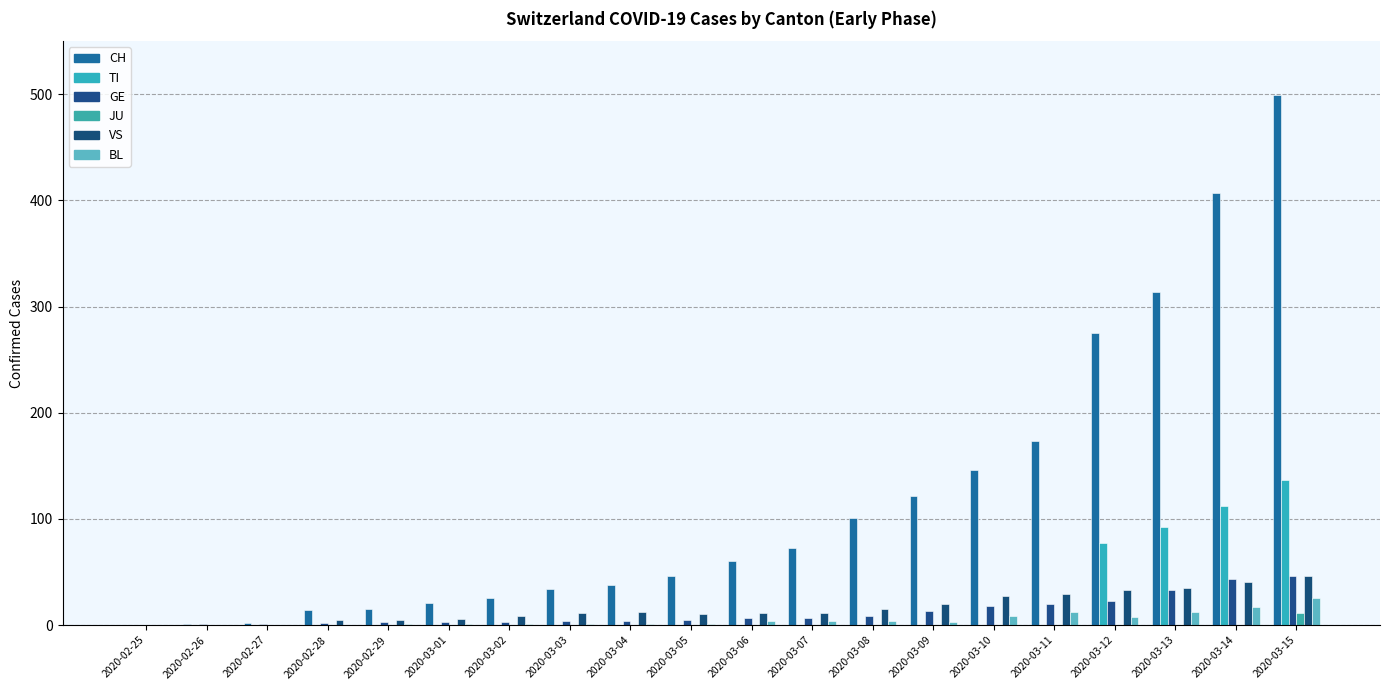

What is the total value across all series at 2020-03-13?

486